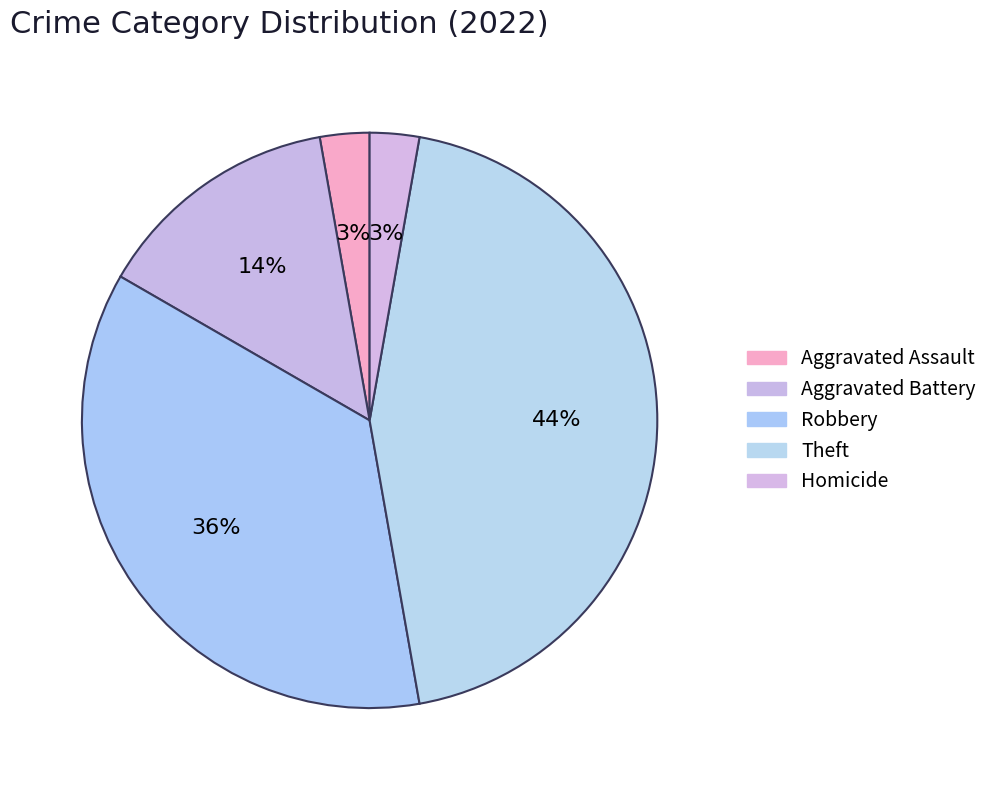

To the nearest percent, what percentage of the pie is Theft?

44%